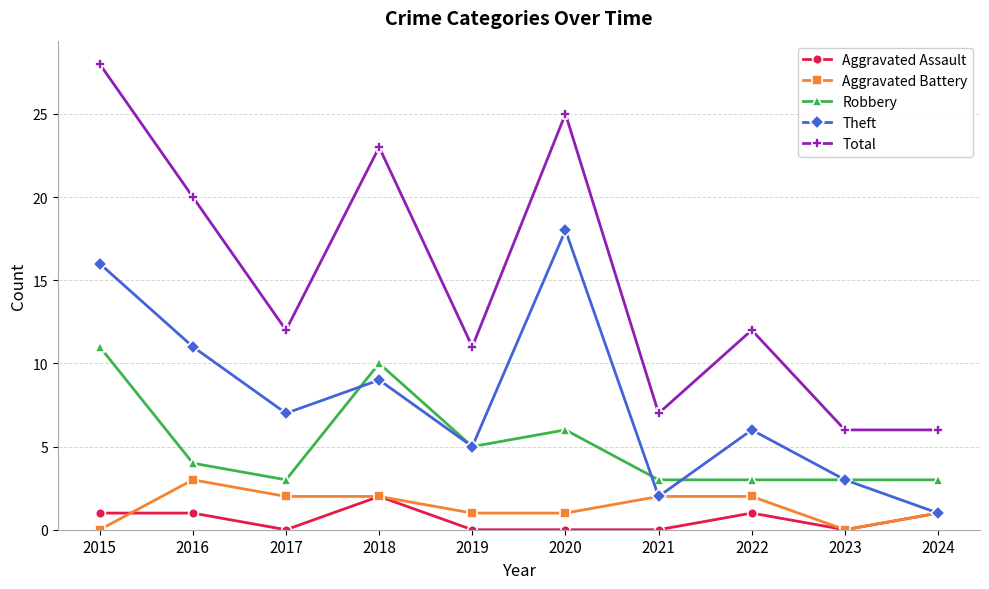

At which category is the sum across all series the highest?

2015